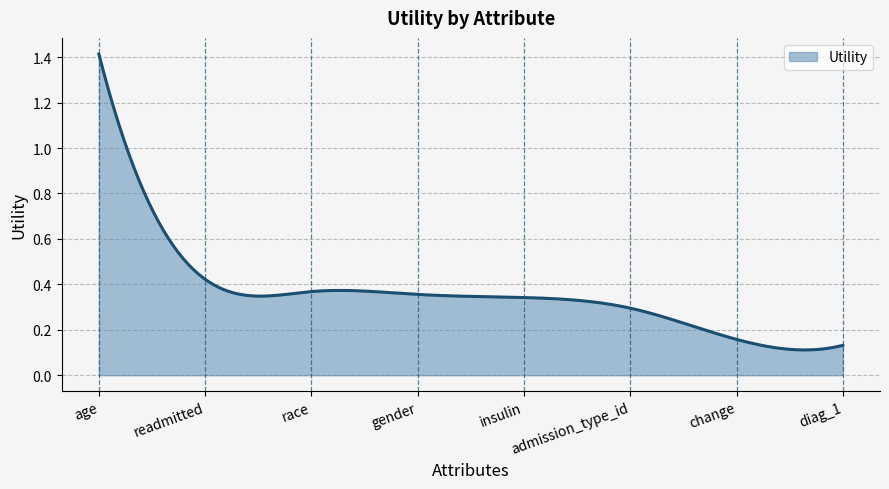

How many lines are shown in the chart?

1